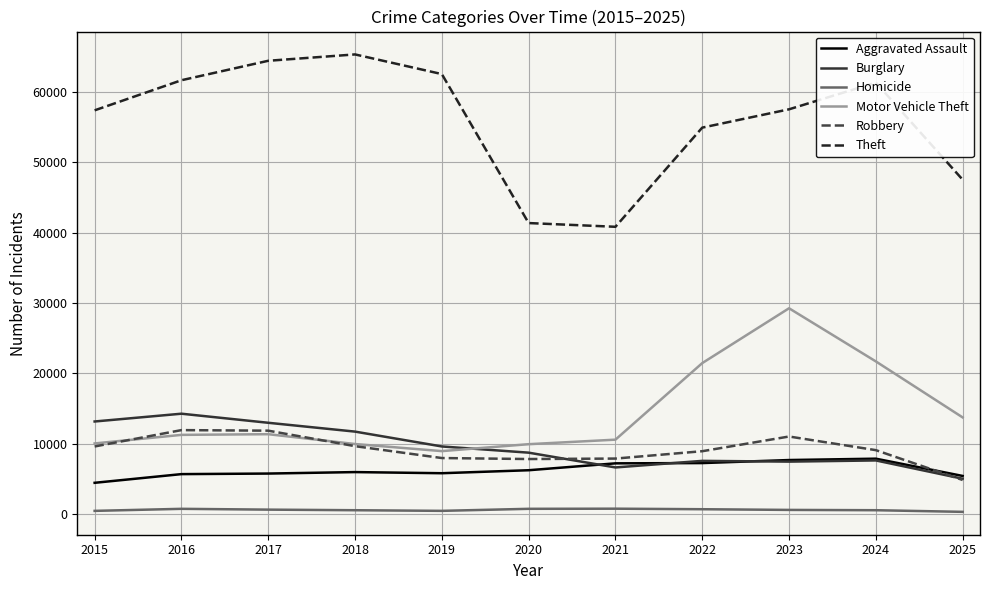

True or false: Homicide and Theft intersect in this chart.

False